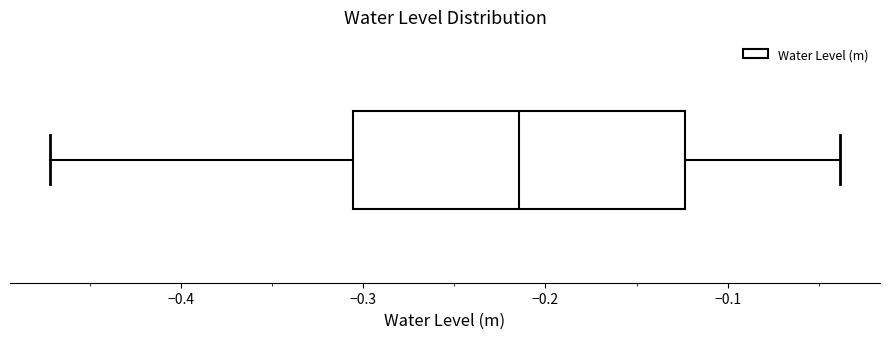

Transcribe this box plot: give where the median line is, the range the box spans, and where the two whiskers end, as read against the x-axis. The values are not printed on the chart, so give them approximately, as read against the axis.

median -0.21, box -0.31 to -0.12, whiskers -0.47 to -0.04